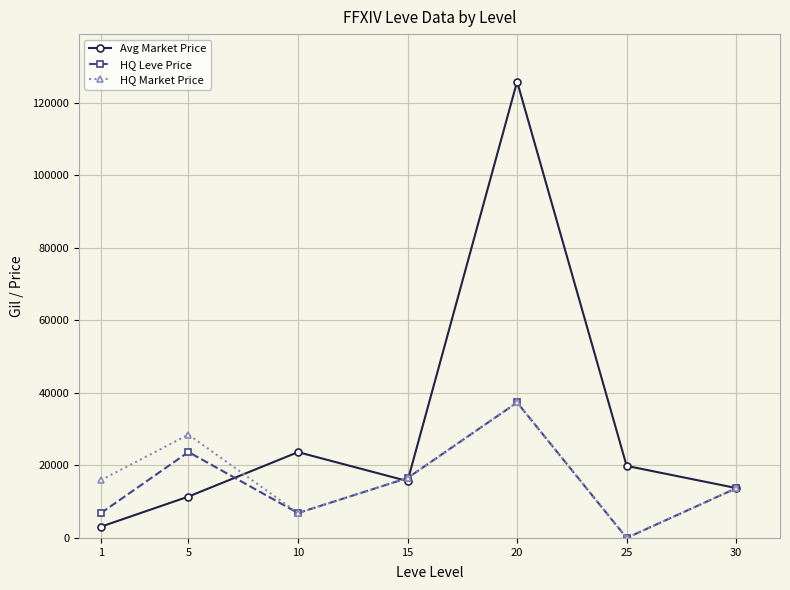

At which category does HQ Market Price reach its first local valley?

10